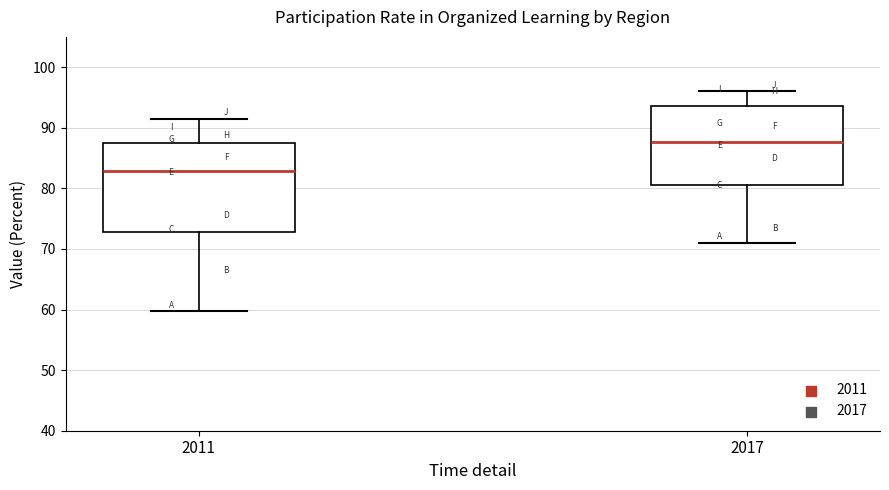

Comparing the boxes themselves (not the whiskers), which one is the tallest?

2011